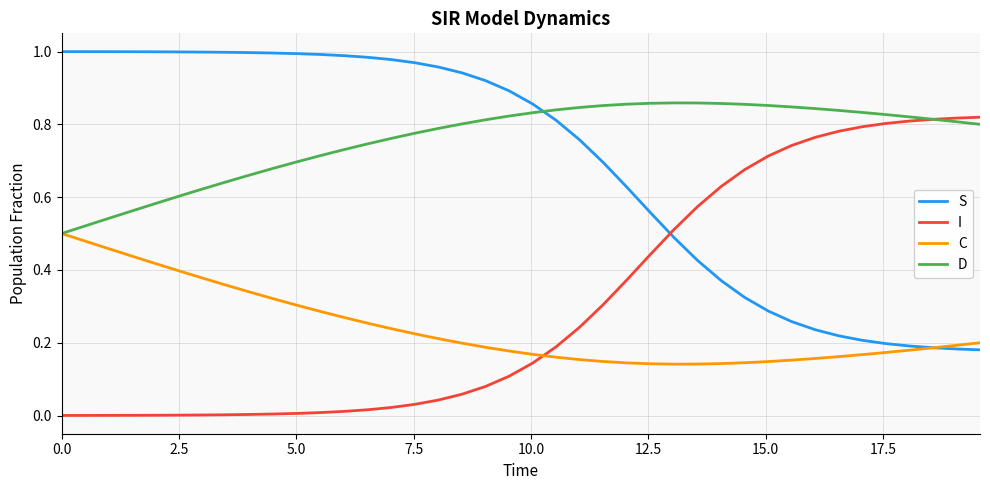

Which series ends up on top after the final intersection of C and I?

I